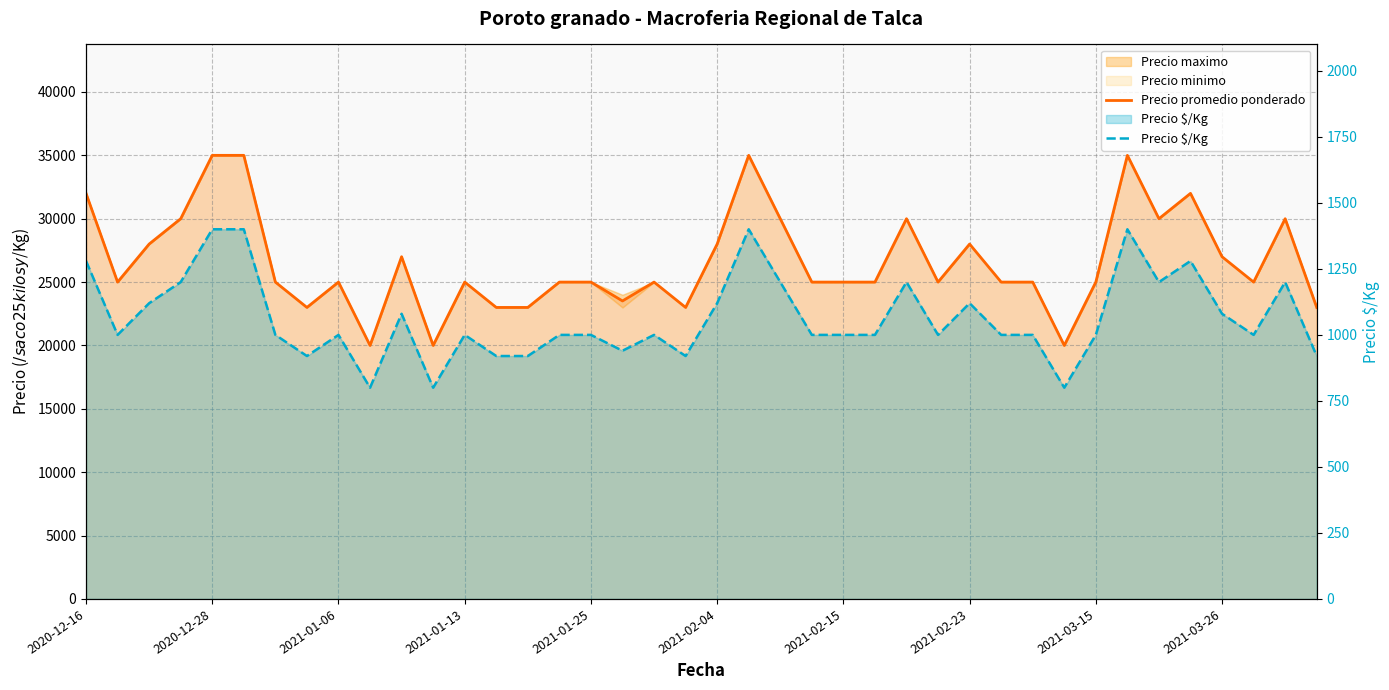

True or false: Precio promedio ponderado and Precio $/Kg intersect in this chart.

False